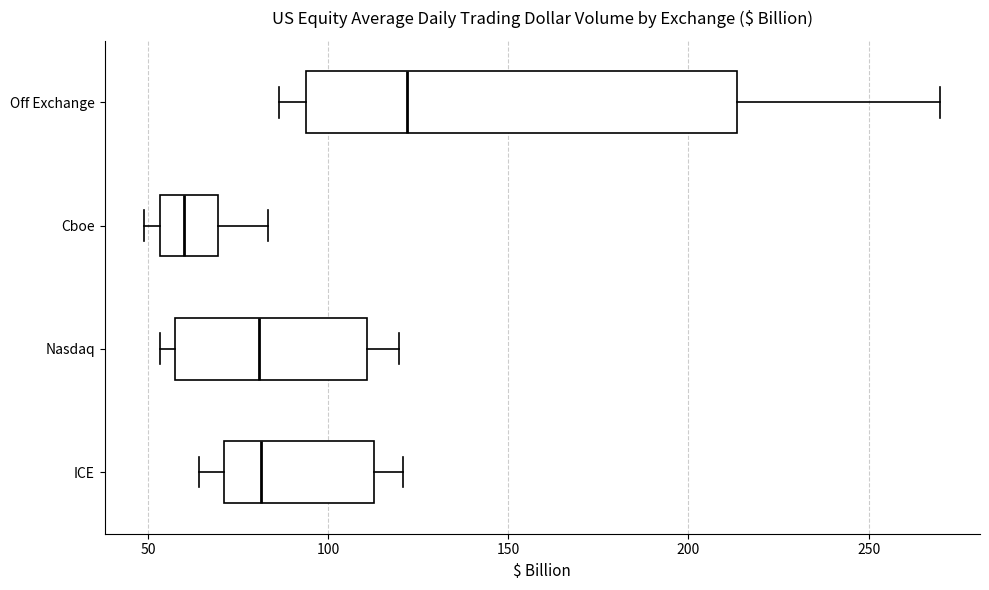

Reading bottom to top, transcribe this box plot: for each box, give where its median line is, the range the box spans, and where its two whiskers end, as read against the x-axis. The values are not printed on the chart, so give them approximately, as read against the axis.

ICE: median 80, box 70 to 115, whiskers 65 to 120
Nasdaq: median 80, box 60 to 110, whiskers 55 to 120
Cboe: median 60, box 55 to 70, whiskers 50 to 85
Off Exchange: median 120, box 95 to 215, whiskers 85 to 270